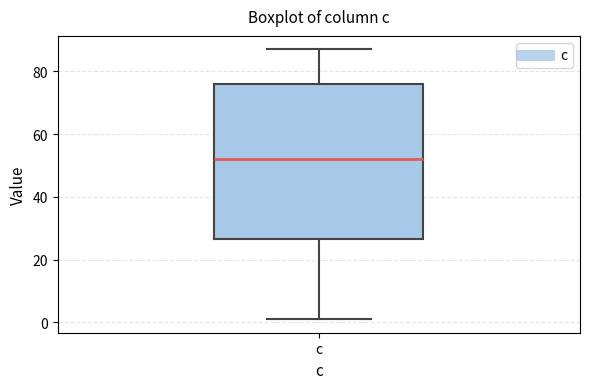

Read this box plot against the y-axis: the position of the median line, the range covered by the box, and the ends of both whiskers. The values are not printed on the chart, so give them approximately, as read against the axis.

median 52, box 26 to 76, whiskers 2 to 88